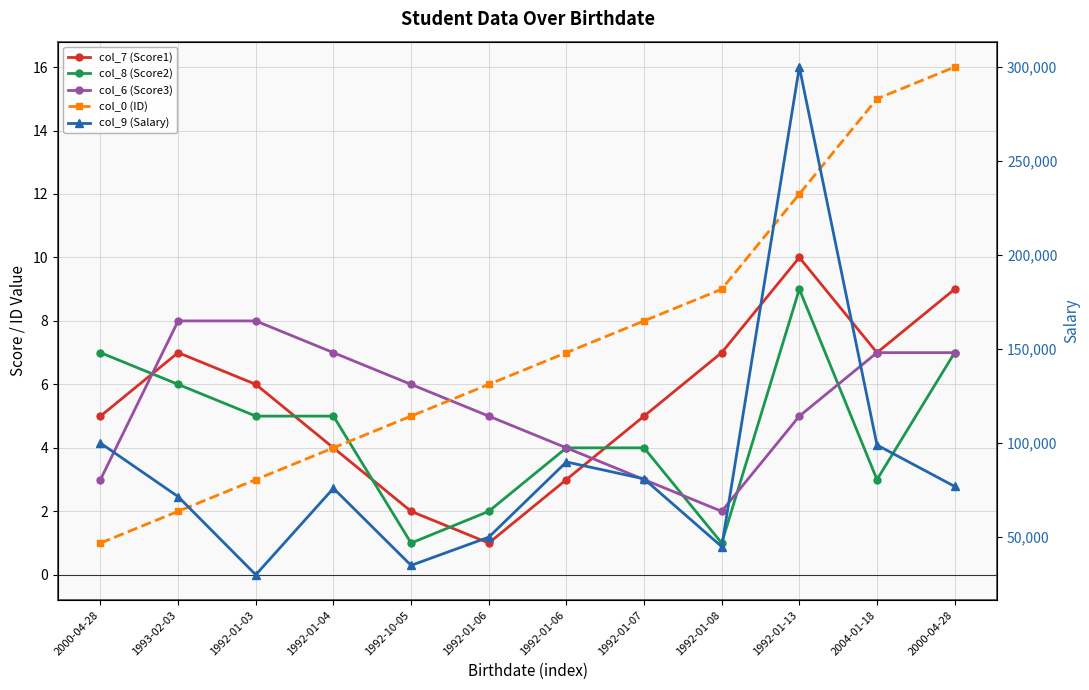

True or false: col_8 (Score2) has more than 0 interior local peaks.

True